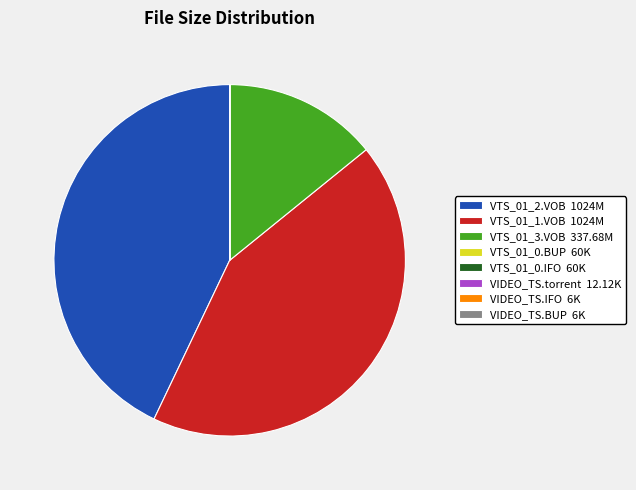

Is there any slice that represents more than half of the pie?

No